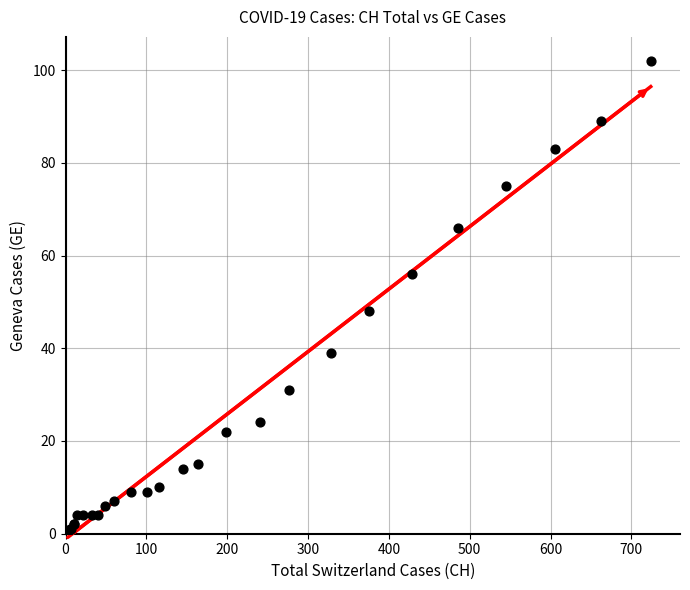

What Y value in the scatter plot is closest to 51?

48